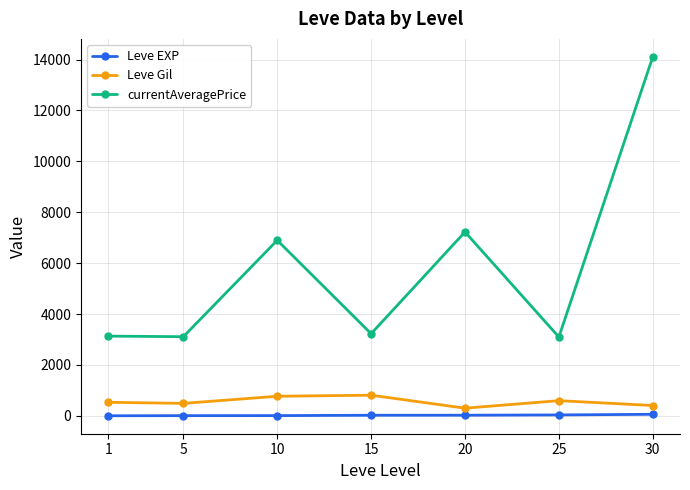

What is the highest value of the Leve Gil series?

810.0